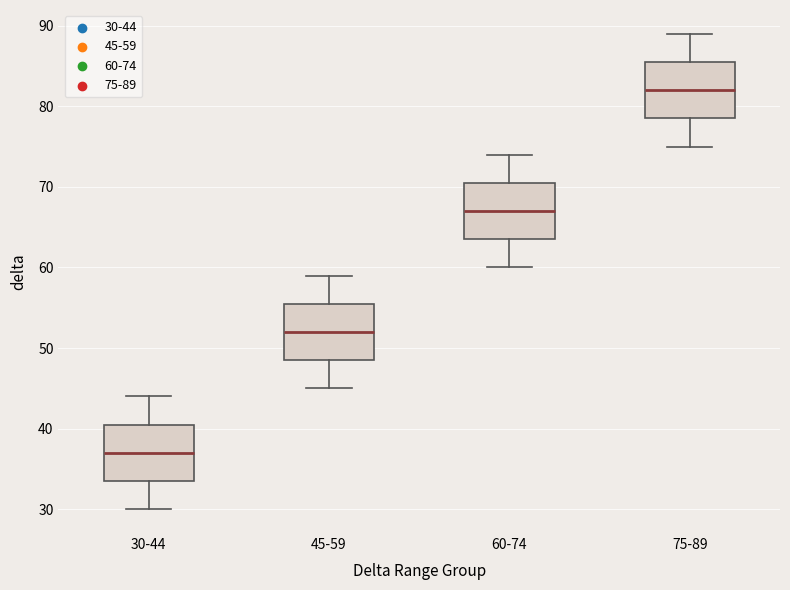

Reading left to right, transcribe this box plot: for each box, give where its median line is, the range the box spans, and where its two whiskers end, as read against the y-axis. The values are not printed on the chart, so give them approximately, as read against the axis.

30-44: median 37, box 34 to 41, whiskers 30 to 44
45-59: median 52, box 49 to 56, whiskers 45 to 59
60-74: median 67, box 64 to 71, whiskers 60 to 74
75-89: median 82, box 79 to 86, whiskers 75 to 89